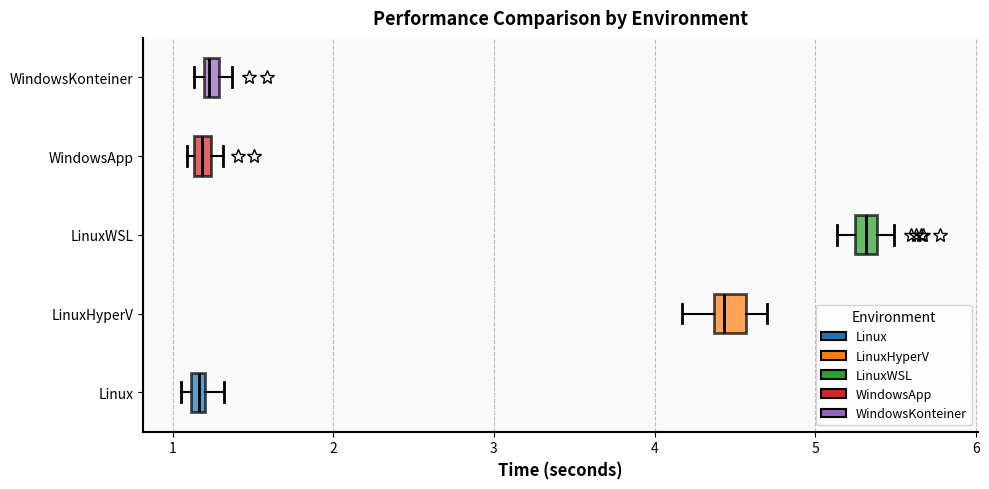

Where is the right edge of the box for LinuxWSL on the x-axis? The values are not printed on the chart, so give them approximately, as read against the axis.

5.4